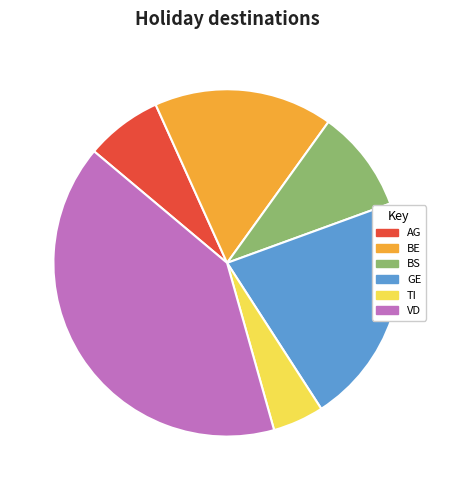

True or false: VD accounts for 55% of the total.

False